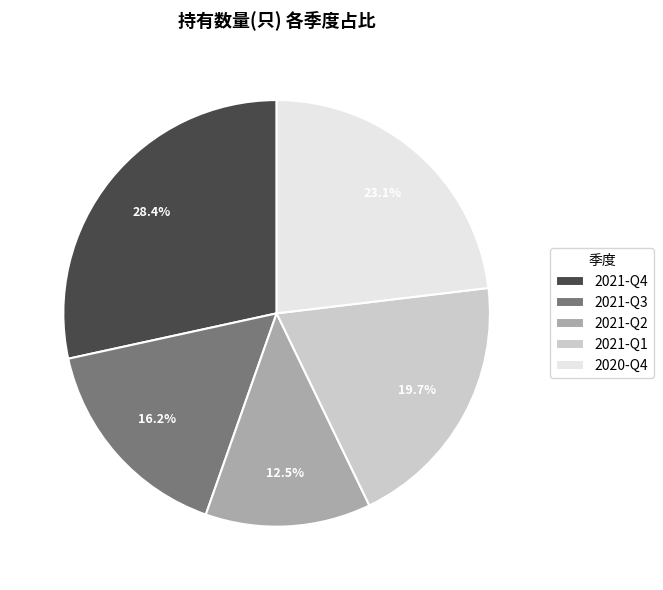

What is the ratio of the value at 2021-Q4 to the value at 2021-Q1?

1.4